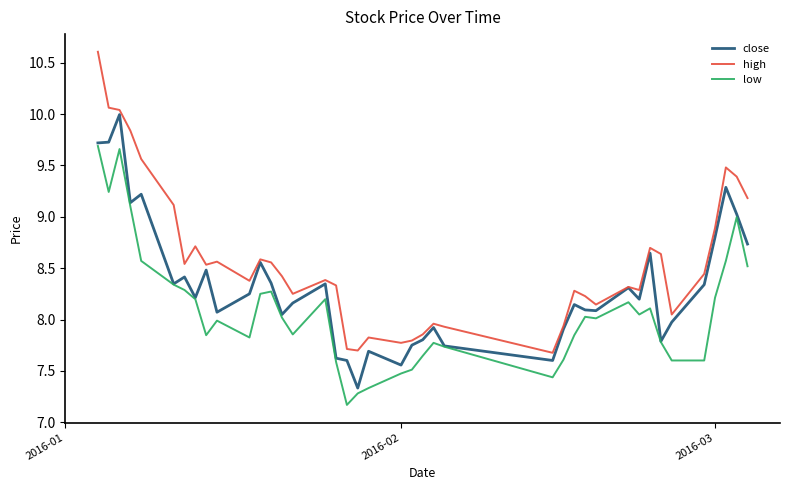

True or false: high and low intersect in this chart.

False